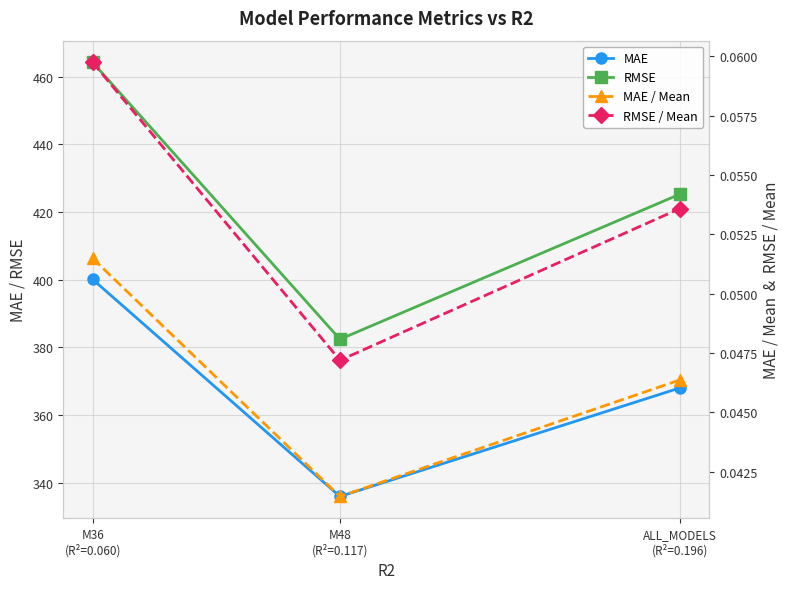

At which category is the sum across all series the highest?

M36
(R²=0.060)